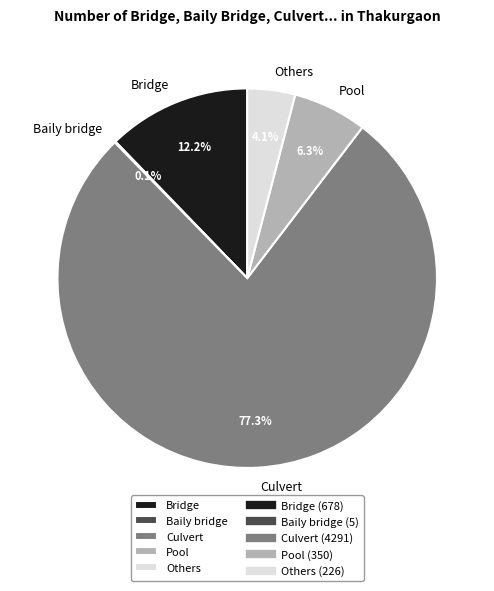

True or false: Culvert accounts for 84% of the total.

False